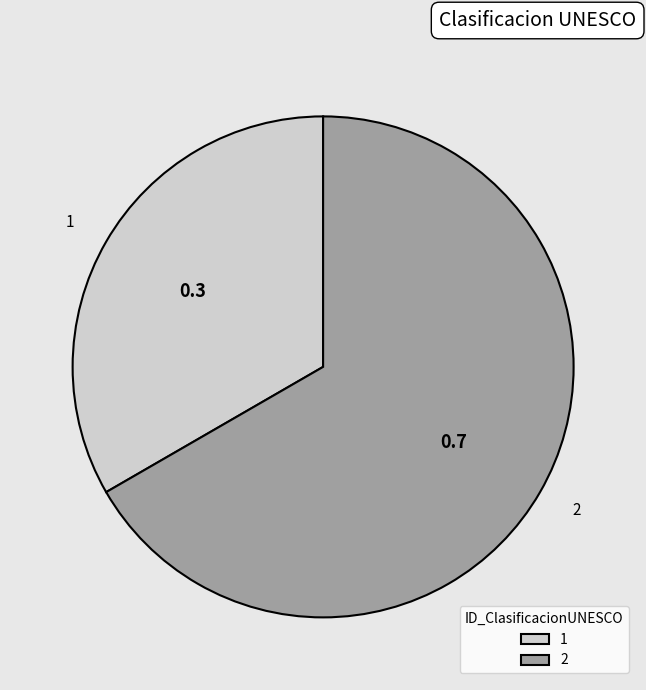

Does 2 account for over 50% of the chart?

Yes